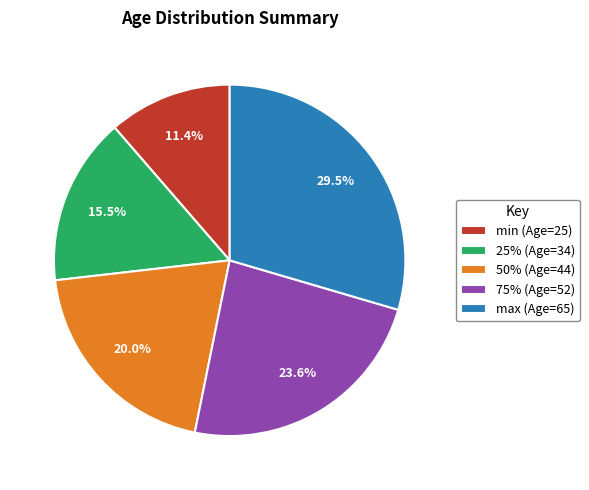

How many slices are in this pie chart?

5